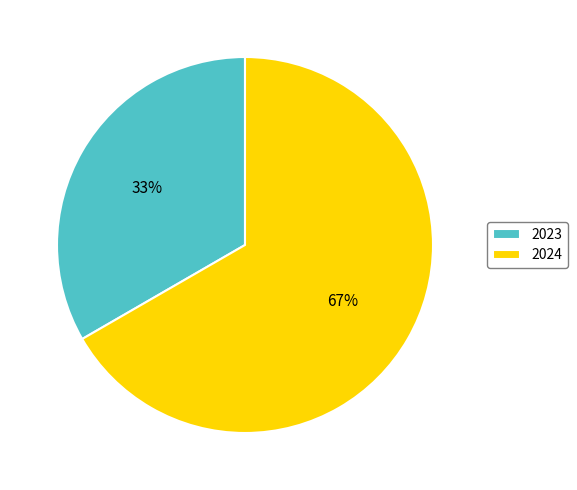

How many segments does this pie chart have?

2